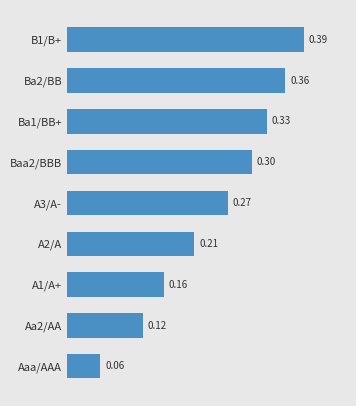

Where is the data nearest to the value 0?

Aaa/AAA